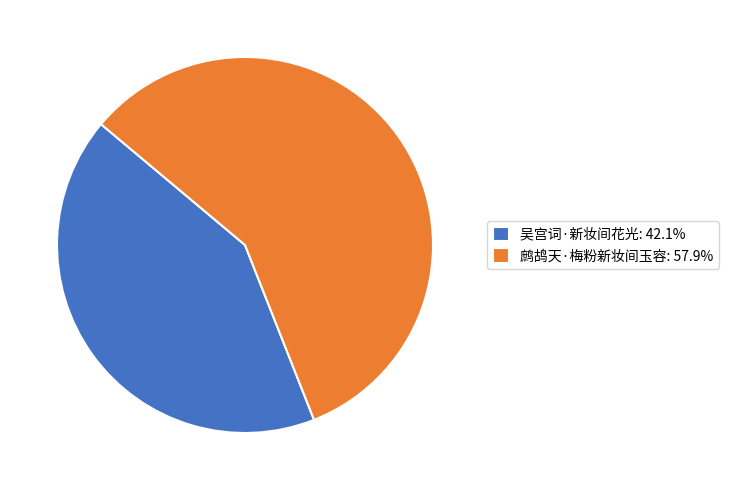

What is the ratio of the value at 鹧鸪天·梅粉新妆间玉容 to the value at 吴宫词·新妆间花光?

1.4